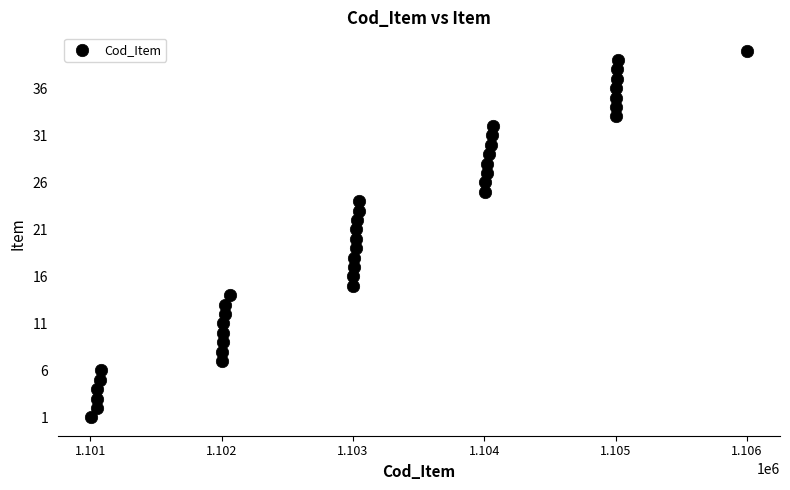

What is the range of Y values (max minus min)?

39